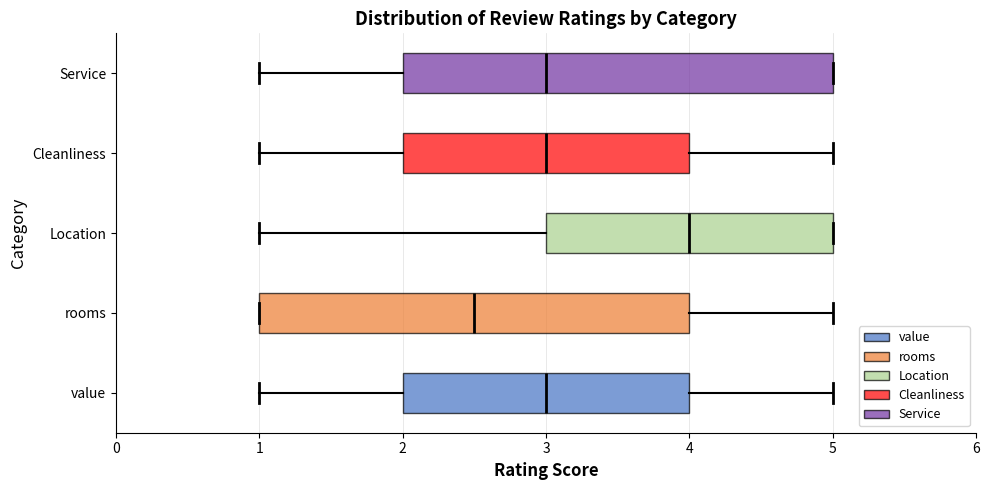

Which box has the furthest to the left median line?

rooms